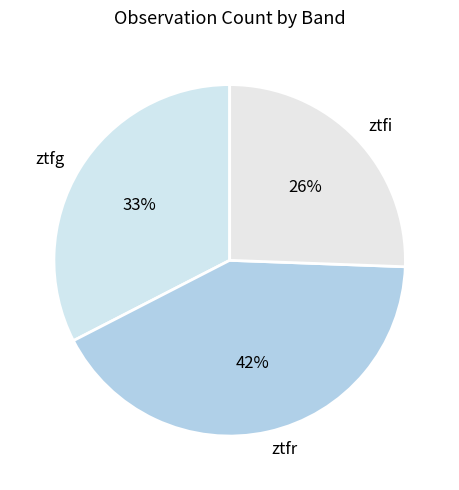

Does any single category account for the majority?

No